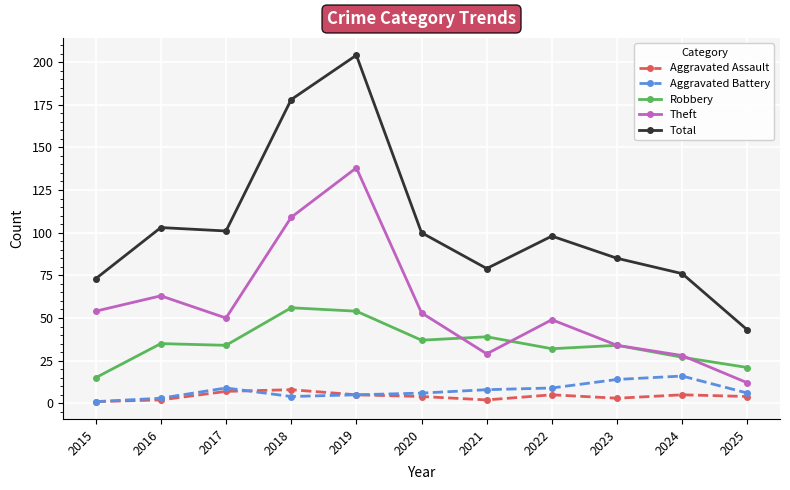

How many lines are shown in the chart?

5